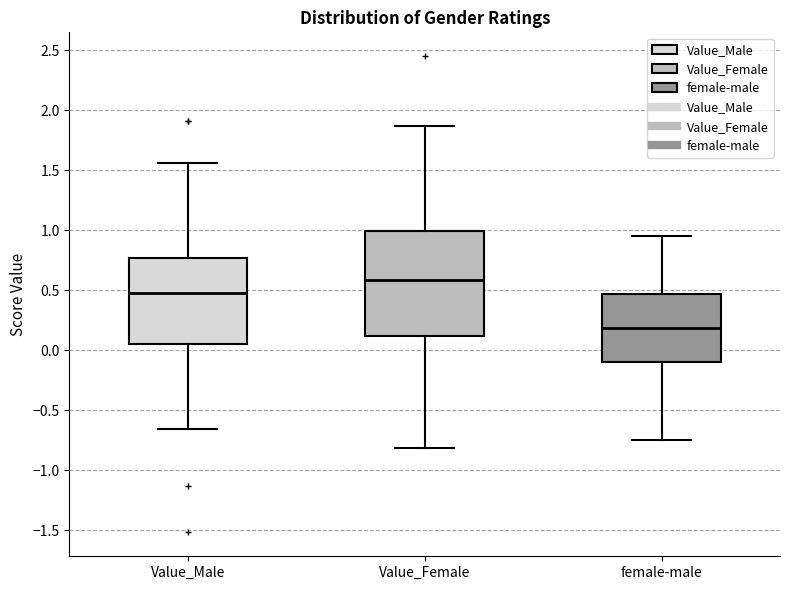

Which box is the tallest, from its lower edge to its upper edge?

Value_Female